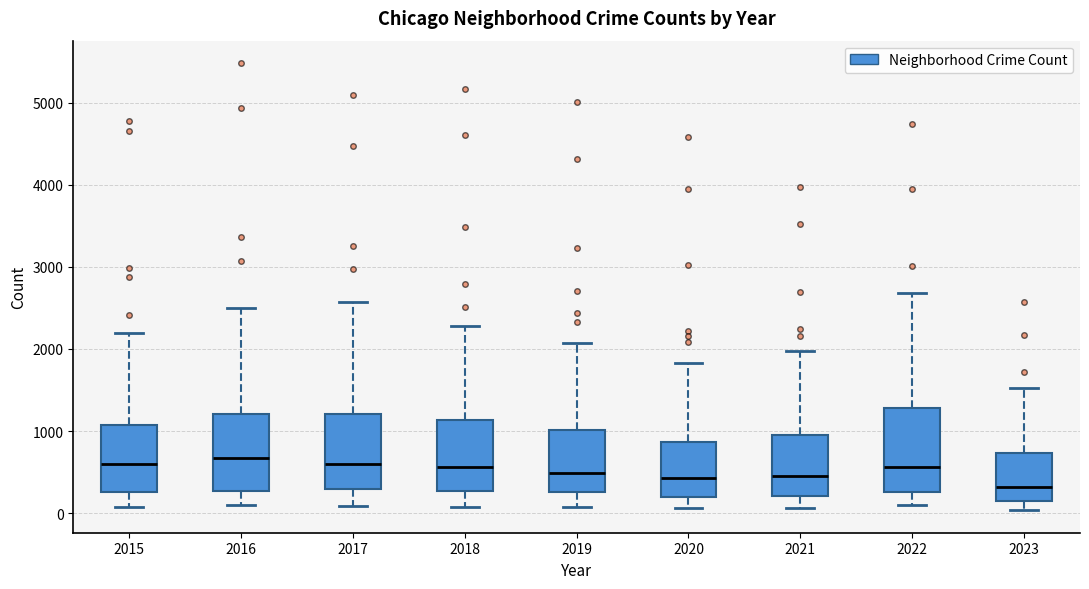

Reading left to right, read every box against the y-axis: the position of its median line, the range the box covers, and the ends of its whiskers. The values are not printed on the chart, so give them approximately, as read against the axis.

2015: median 600, box 300 to 1100, whiskers 100 to 2200
2016: median 700, box 300 to 1200, whiskers 100 to 2500
2017: median 600, box 300 to 1200, whiskers 100 to 2600
2018: median 600, box 300 to 1100, whiskers 100 to 2300
2019: median 500, box 300 to 1000, whiskers 100 to 2100
2020: median 400, box 200 to 900, whiskers 100 to 1800
2021: median 500, box 200 to 900, whiskers 100 to 2000
2022: median 600, box 300 to 1300, whiskers 100 to 2700
2023: median 300, box 100 to 700, whiskers 0 to 1500